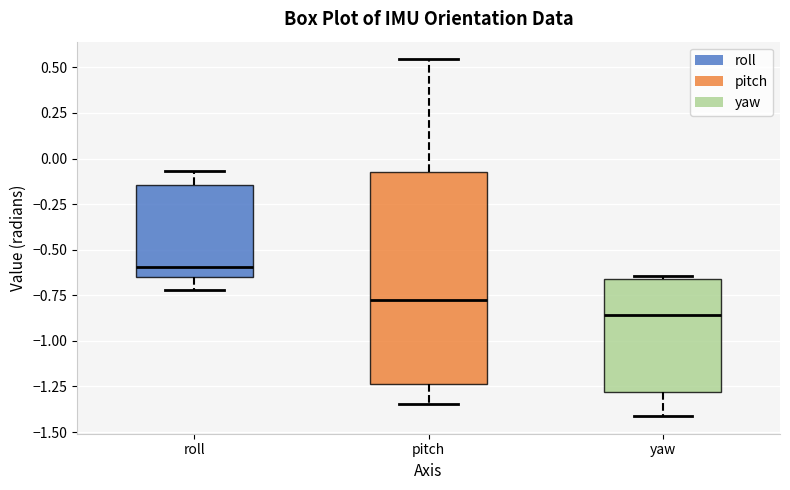

Reading left to right, read every box against the y-axis: the position of its median line, the range the box covers, and the ends of its whiskers. The values are not printed on the chart, so give them approximately, as read against the axis.

roll: median -0.60, box -0.65 to -0.15, whiskers -0.70 to -0.05
pitch: median -0.75, box -1.25 to -0.10, whiskers -1.35 to 0.55
yaw: median -0.85, box -1.30 to -0.65, whiskers -1.40 to -0.65 (just above the box's upper edge)